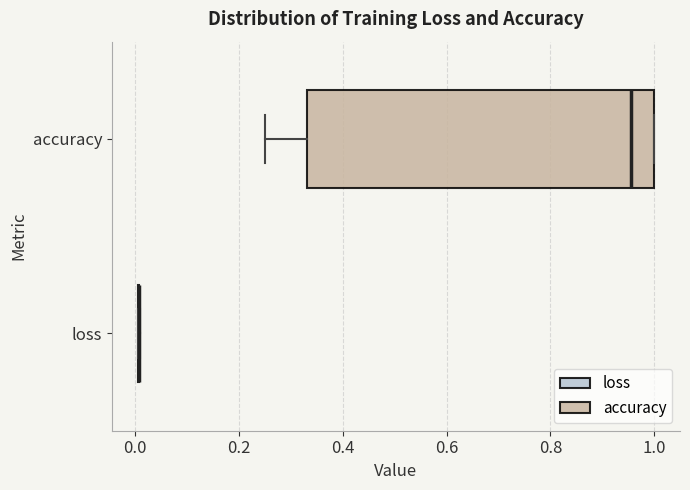

Reading bottom to top, transcribe this box plot: for each box, give where its median line is, the range the box spans, and where its two whiskers end, as read against the x-axis. The values are not printed on the chart, so give them approximately, as read against the axis.

loss: box collapsed to a line at 0.00, whiskers 0.00 to 0.00
accuracy: median 0.96, box 0.34 to 1.00, whiskers 0.26 to 1.00